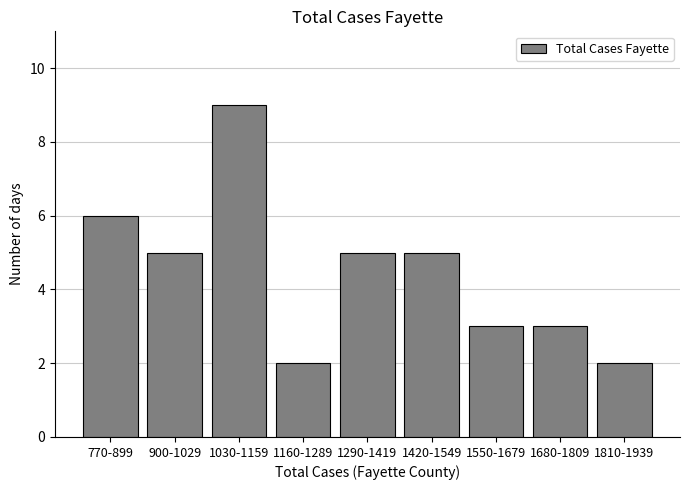

Reading left to right, what are all the values shown in this chart?

770-899=6	900-1029=5	1030-1159=9	1160-1289=2	1290-1419=5	1420-1549=5	1550-1679=3	1680-1809=3	1810-1939=2